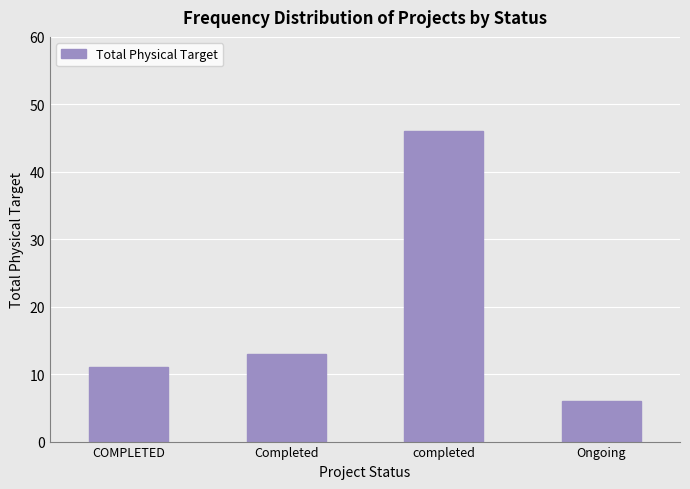

Rank the categories by value from lowest to highest.

Ongoing, COMPLETED, Completed, completed